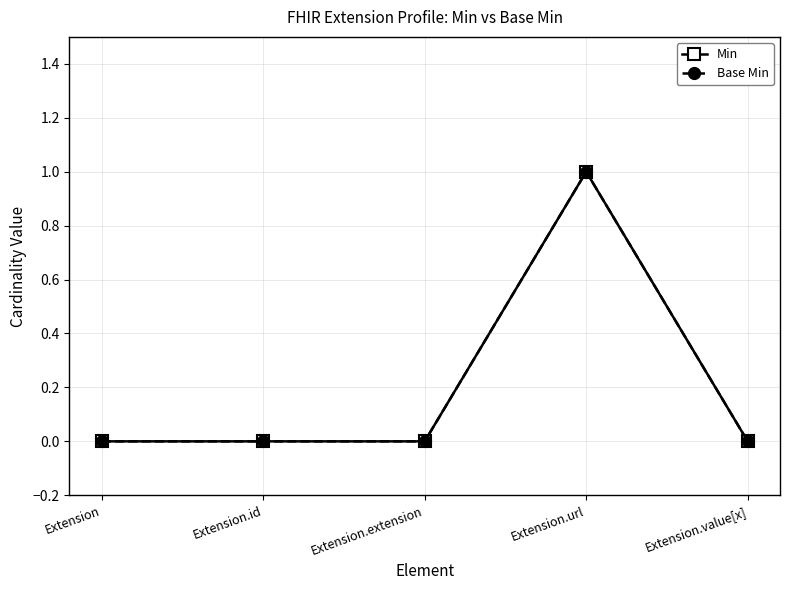

Does the chart have visible grid lines?

Yes